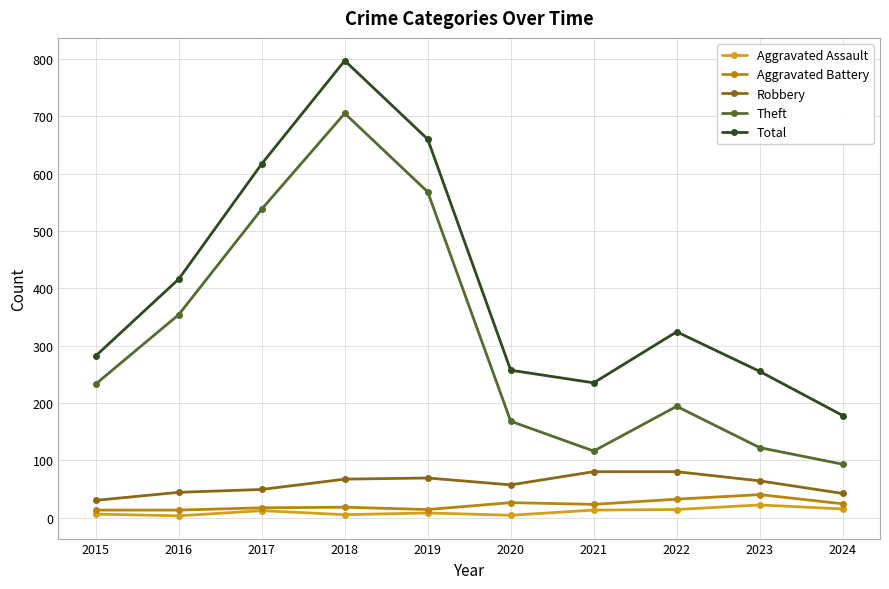

How many interior local valleys does the Total series have?

1